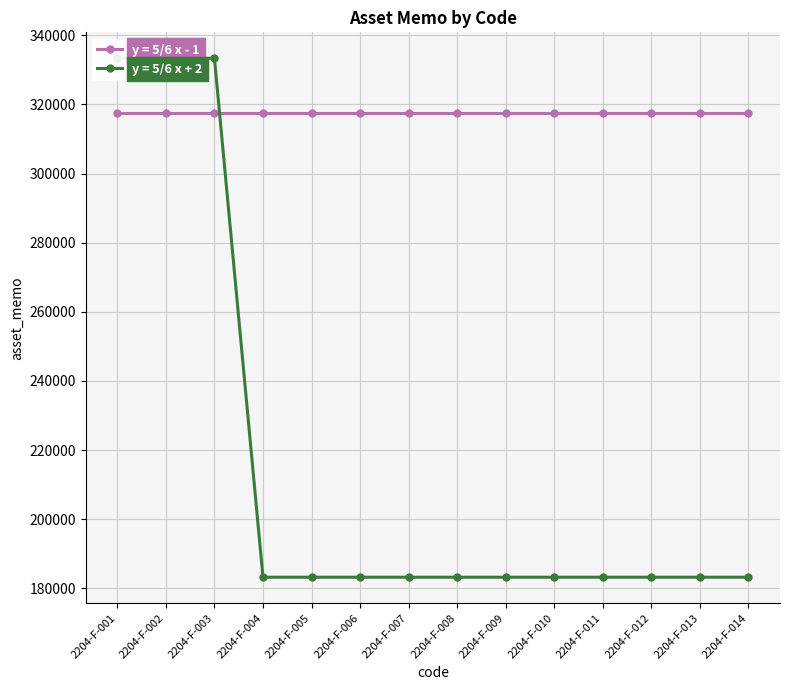

True or false: there are more than 1 points higher than both neighbors.

False